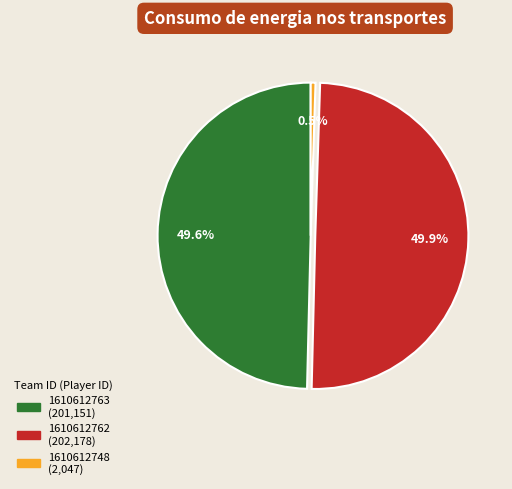

How many segments does this pie chart have?

3